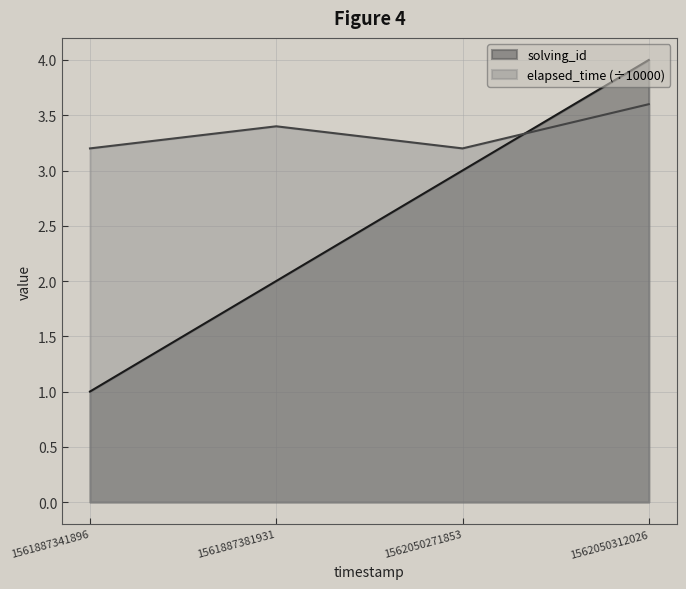

Which series has the widest spread of values?

solving_id